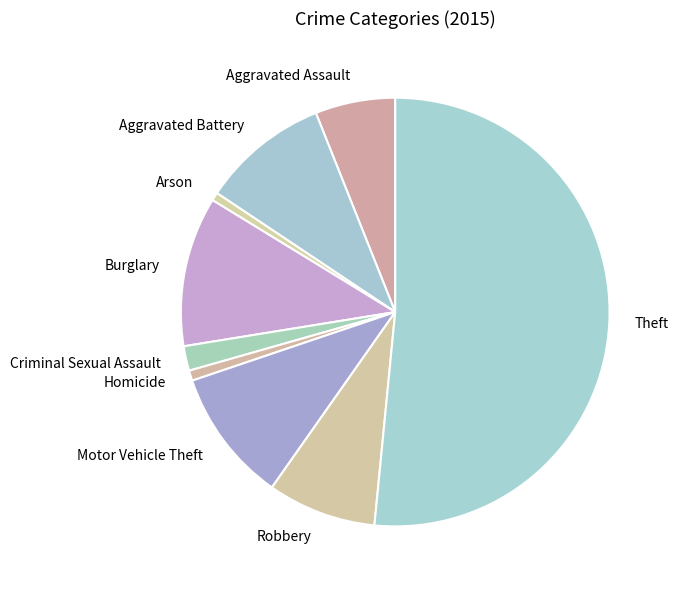

Is Arson the majority of the pie?

No